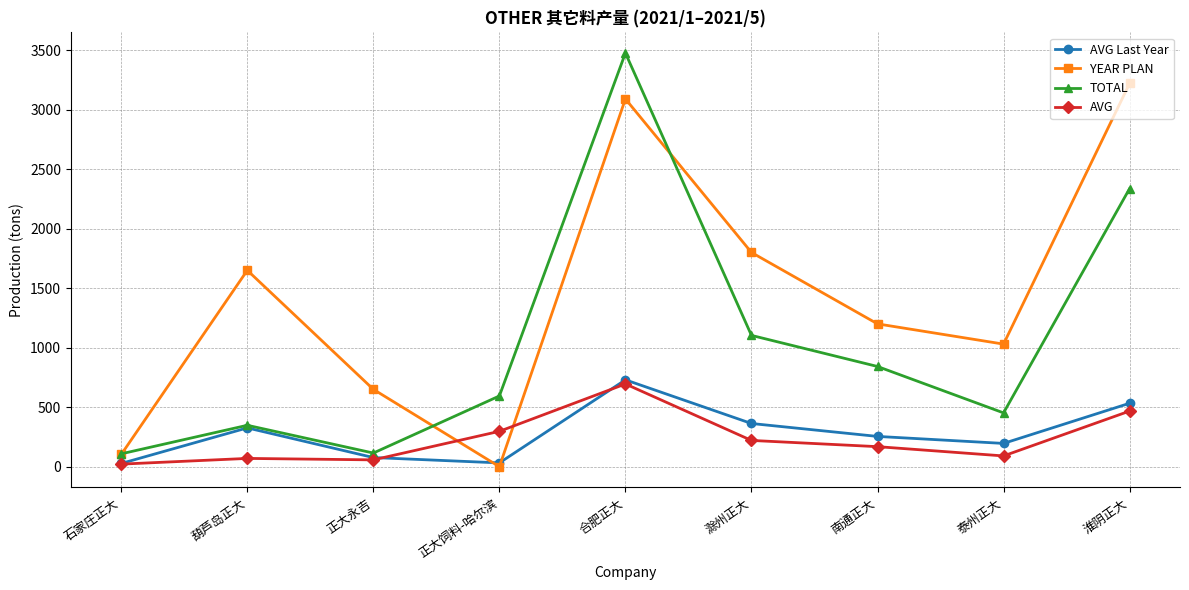

What is the average value of the YEAR PLAN series?

1415.9